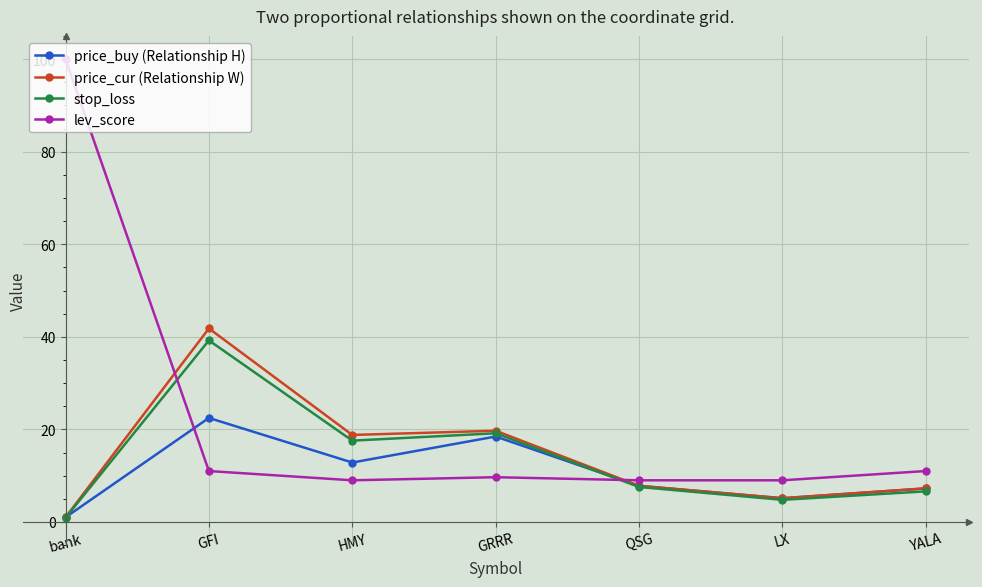

Reading left to right, extract all data points from this chart.

price_buy (Relationship H): 1.0	22.5	12.8	18.5	7.8	5.1	7.2
price_cur (Relationship W): 1.0	41.8	18.8	19.7	7.8	5.1	7.3
stop_loss: 0.9	39.2	17.6	19.2	7.6	4.8	6.6
lev_score: 100.0	11.0	9.0	9.7	9.0	9.0	11.0